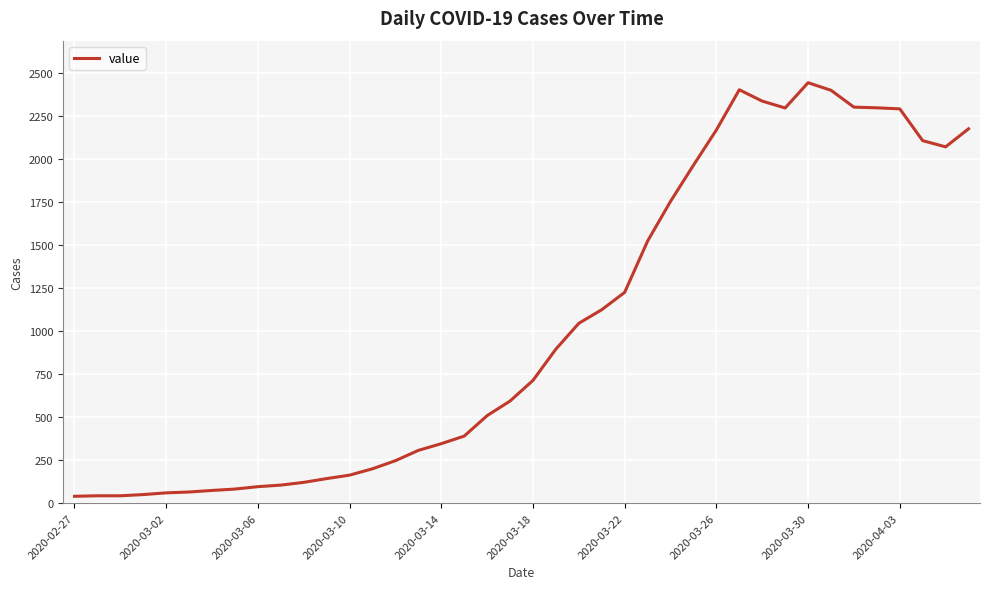

What is the difference between the maximum and second lowest values?

2402